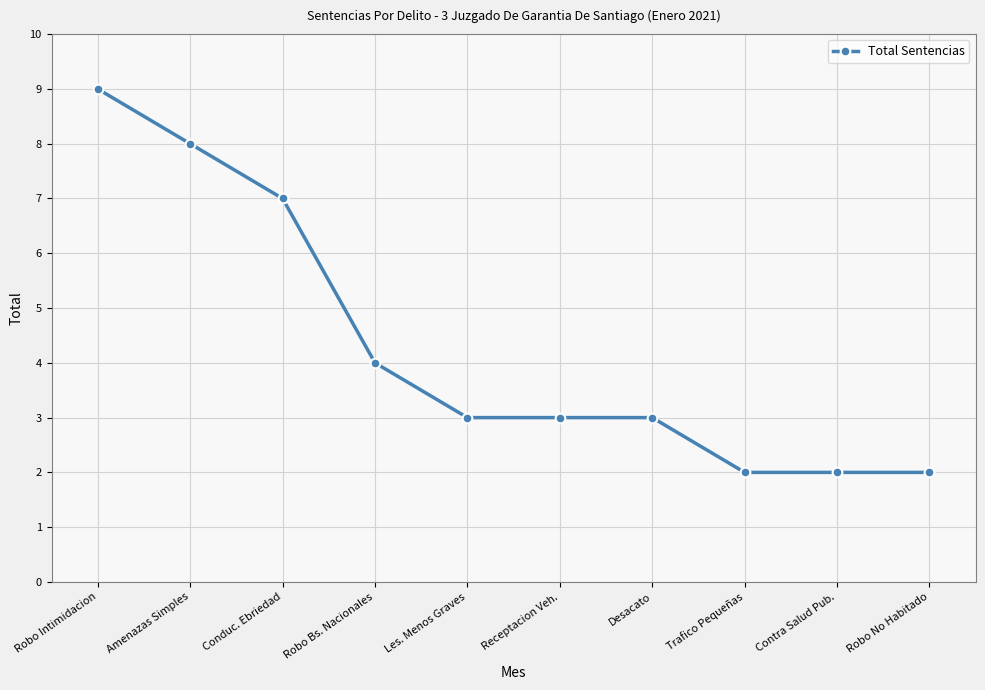

What is the label of the 10th point from the left?

Robo No Habitado